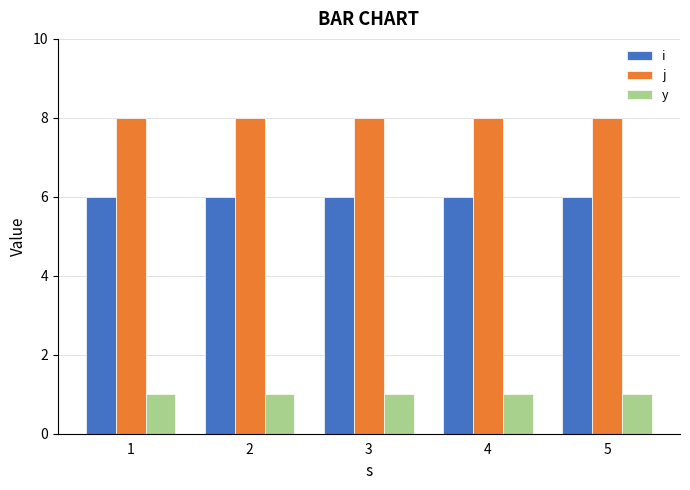

What is the lowest value of the j series?

8